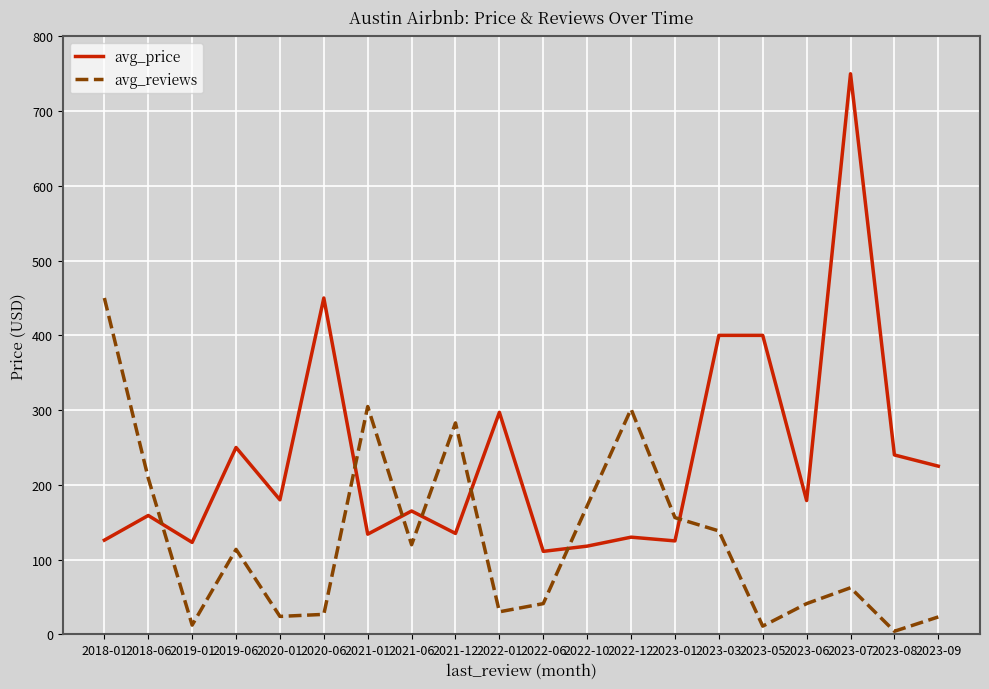

What is the highest value of the avg_price series?

750.0